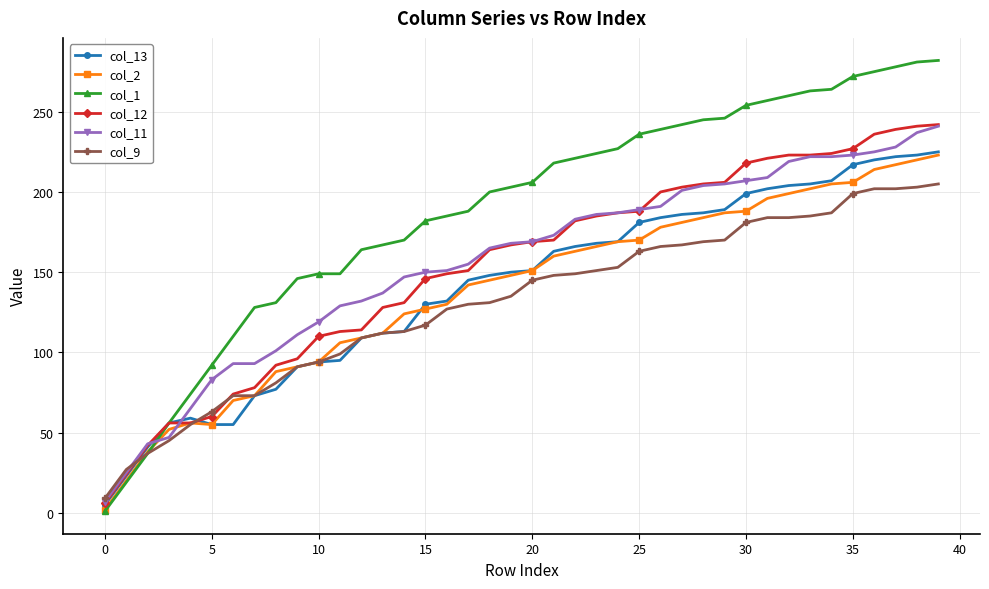

Which series has the largest total across all categories?

col_1